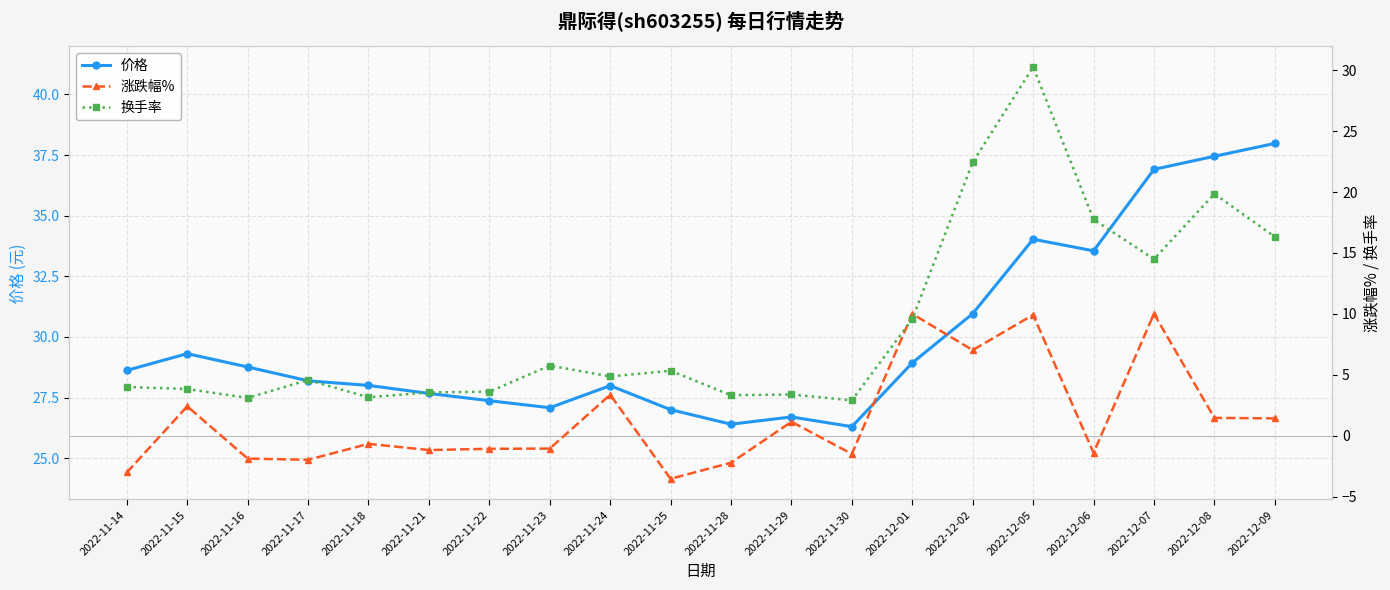

True or false: 换手率 has more than 2 interior local peaks.

True